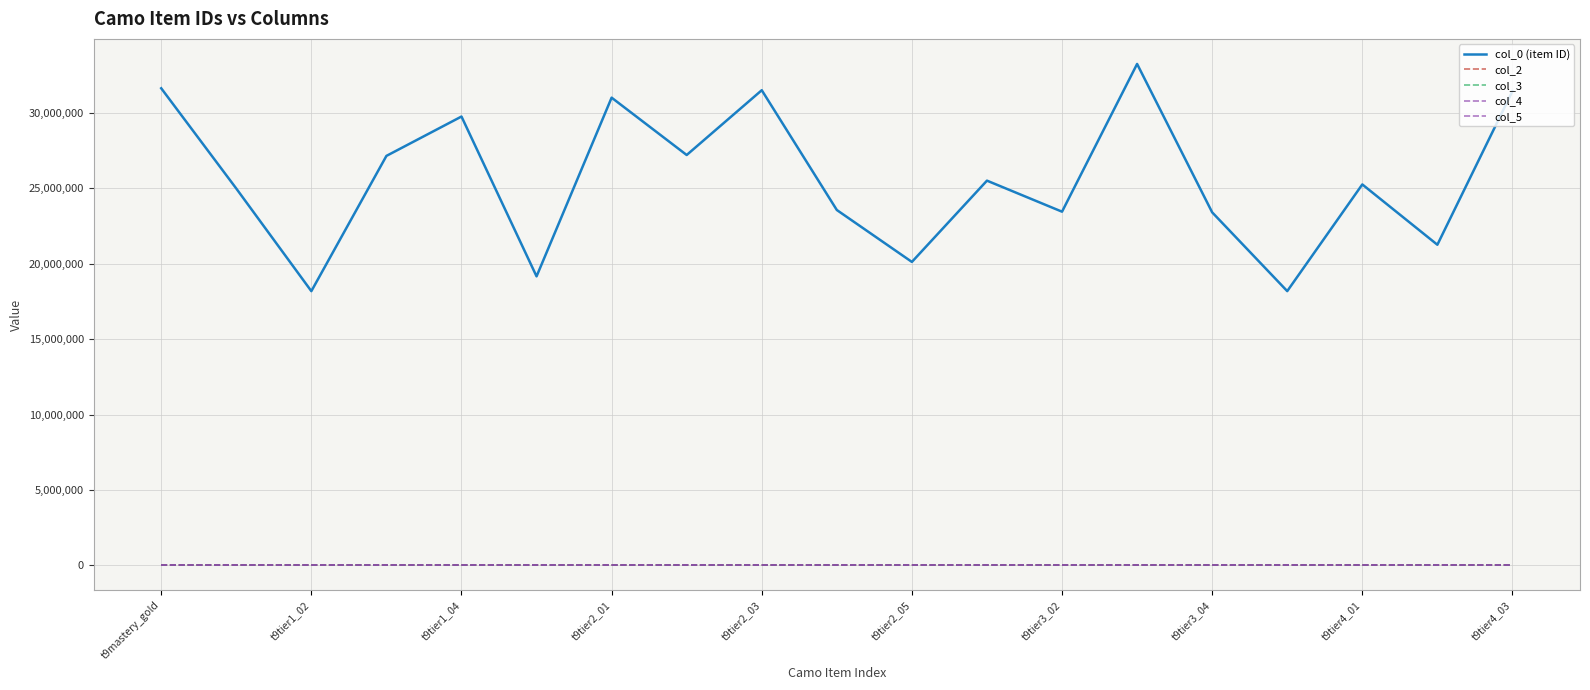

Is this an area chart (filled region under the line)?

No